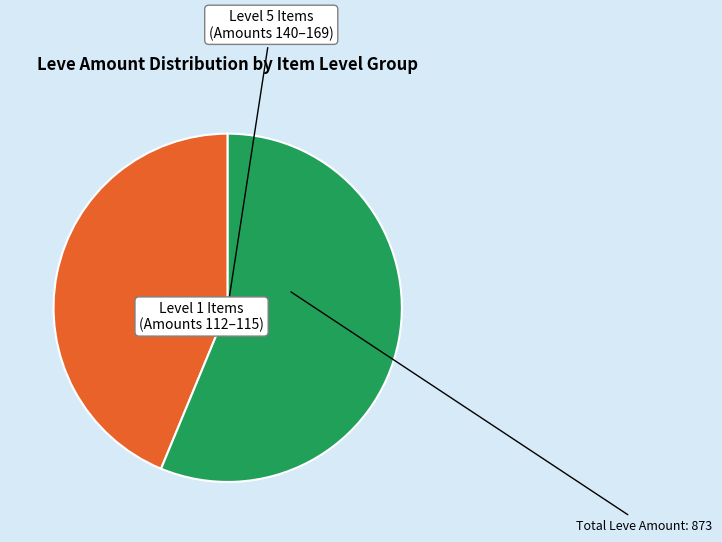

Is there a majority slice in this chart?

Yes